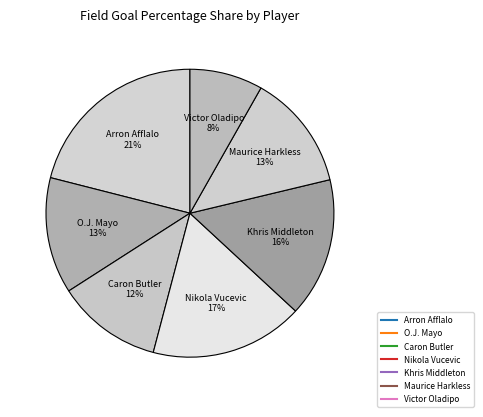

Count the number of slices in the pie.

7